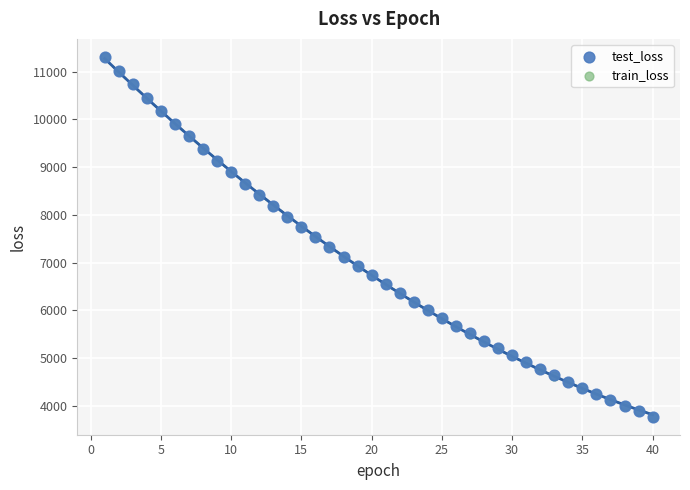

Which series has the widest spread of Y values?

test_loss